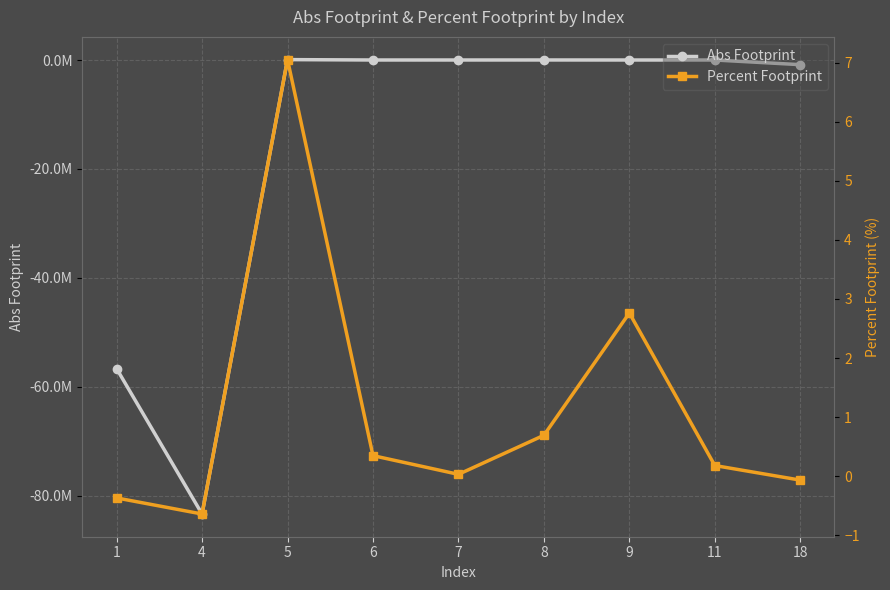

Which has a higher value, 8 or 5?

5